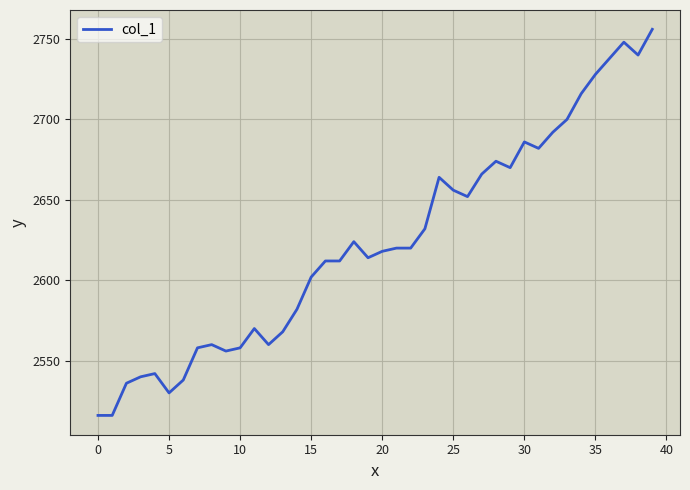

What is the difference between the maximum and minimum values?

240